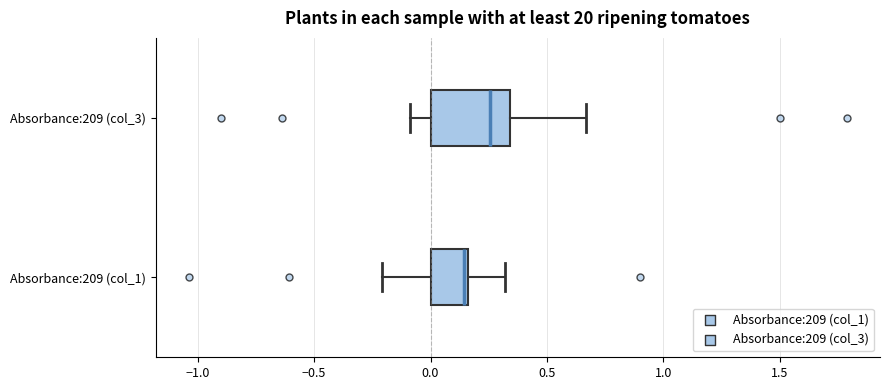

Where does the right whisker of the box for Absorbance:209 (col_3) end on the x-axis? The values are not printed on the chart, so give them approximately, as read against the axis.

0.65